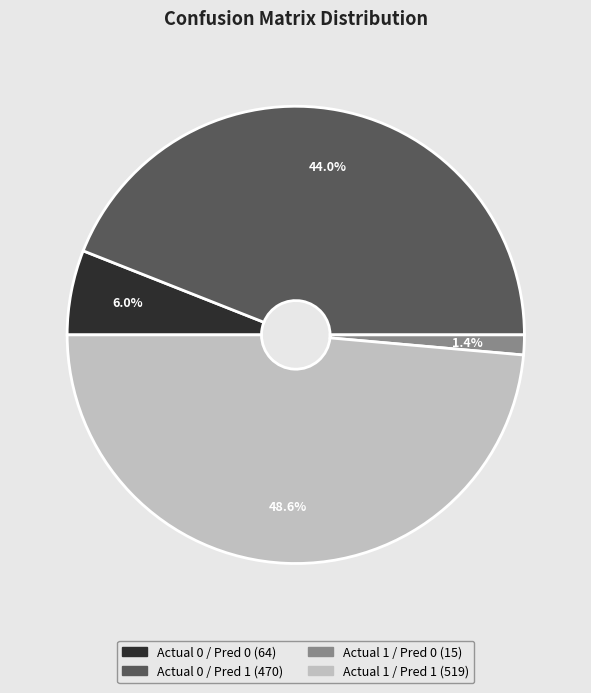

Does any single category account for the majority?

No